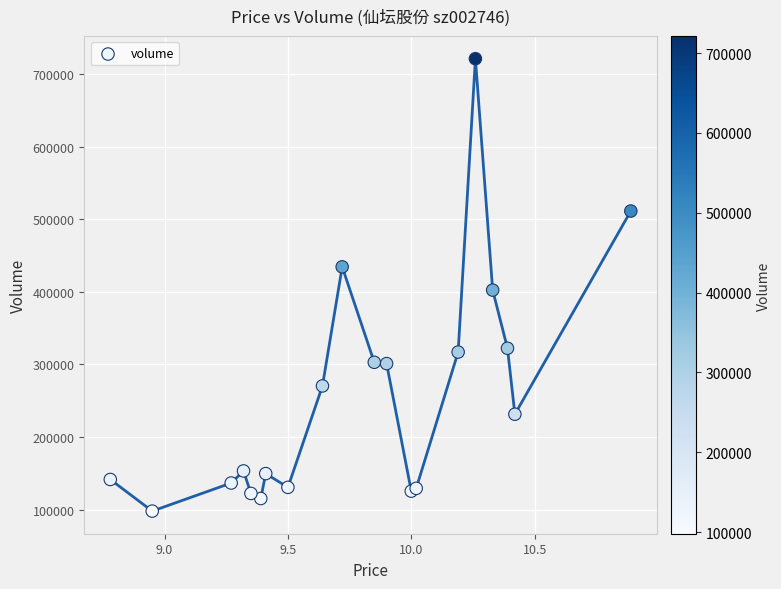

What Y value in the scatter plot is closest to 409575?

402380